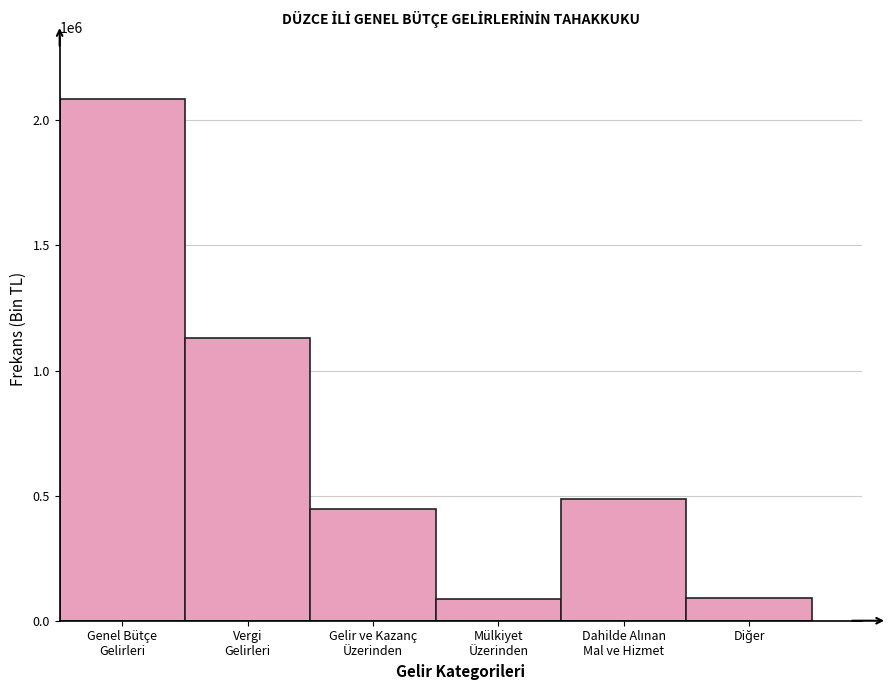

What is the smallest value displayed?

88577